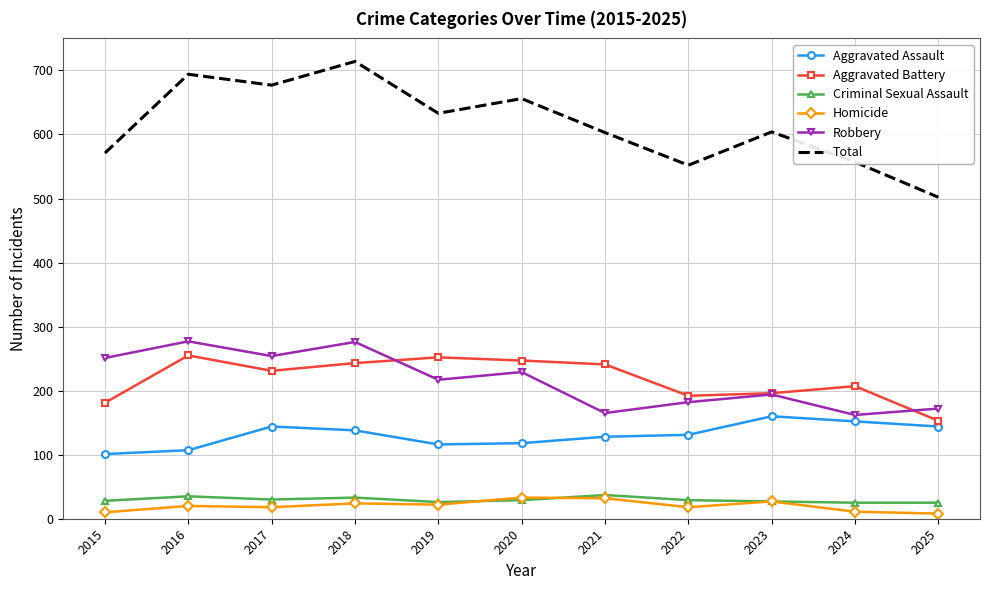

True or false: Total has a value of 656 at 2020.

True